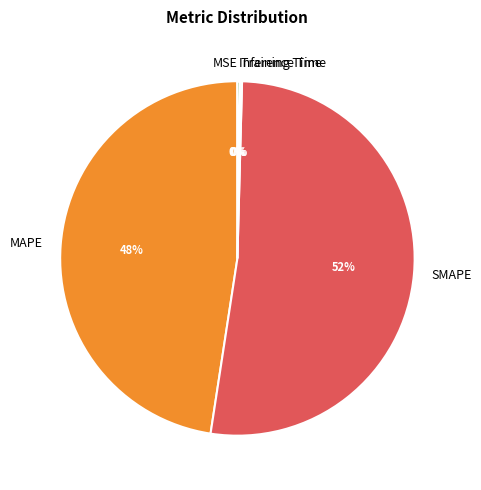

Which category has the biggest portion of the pie?

SMAPE